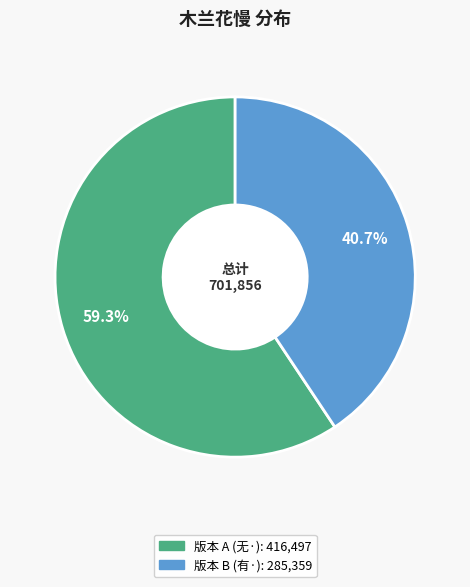

Does any single category account for the majority?

Yes